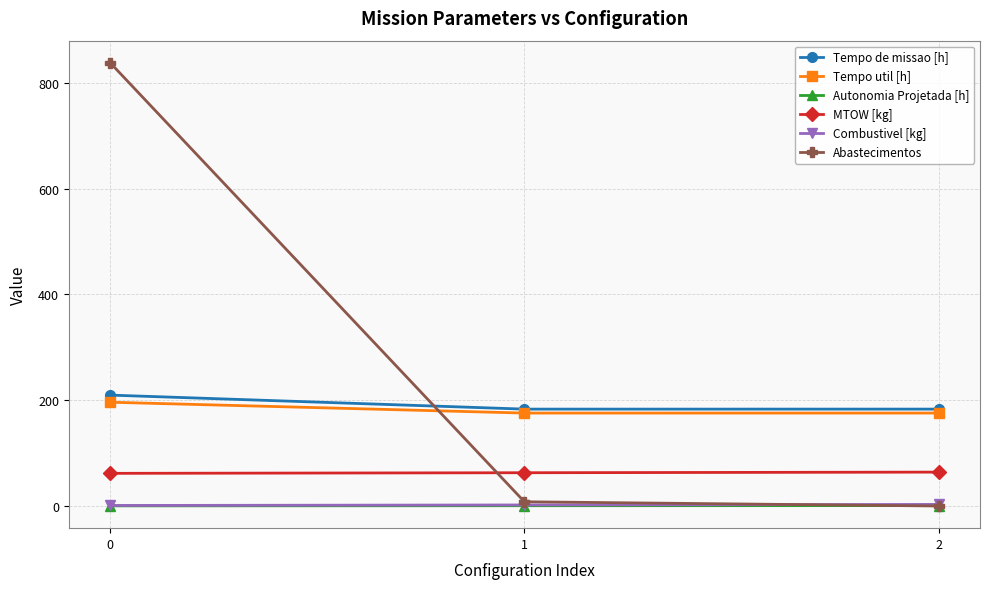

What is the minimum value for Tempo de missao [h]?

183.2